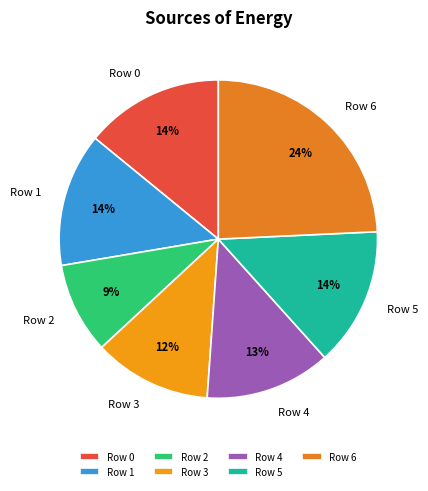

To the nearest percent, what is the difference between the largest and smallest slice percentages?

15%